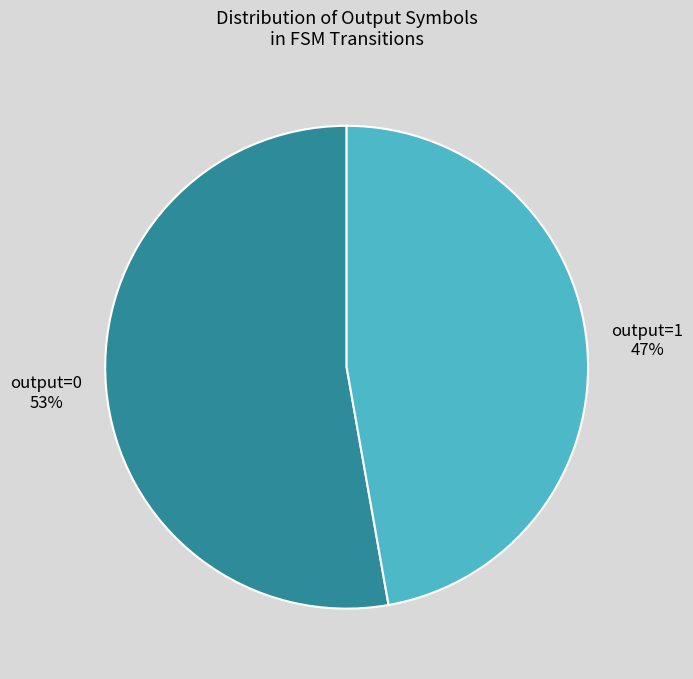

To the nearest percent, what percentage of the pie is output=1?

47%